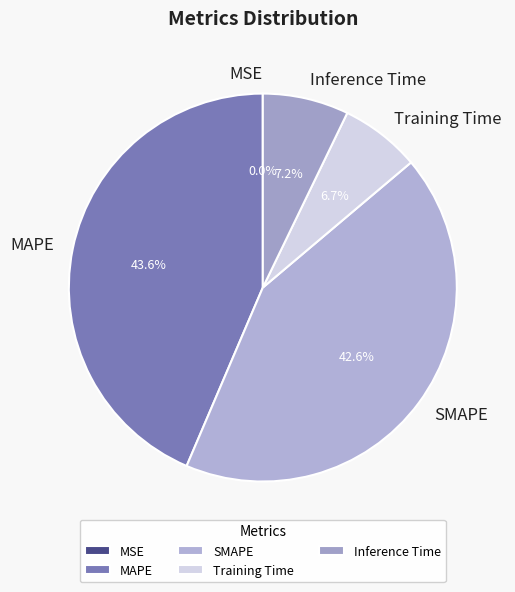

Which category has the biggest portion of the pie?

MAPE